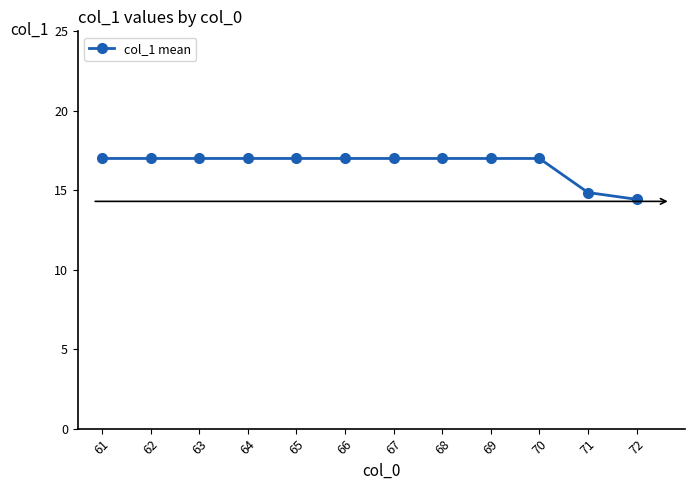

How many lines are shown in the chart?

1